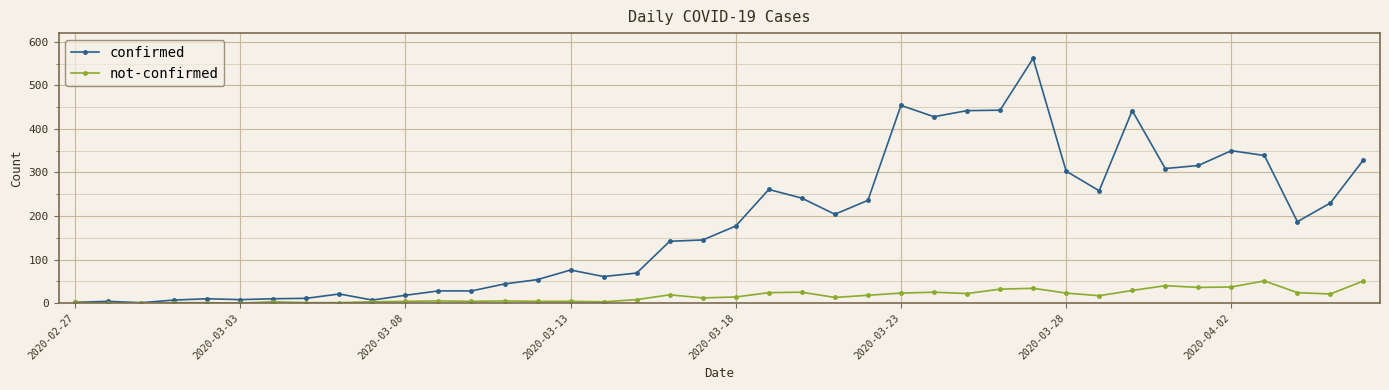

Which series has the largest total across all categories?

confirmed